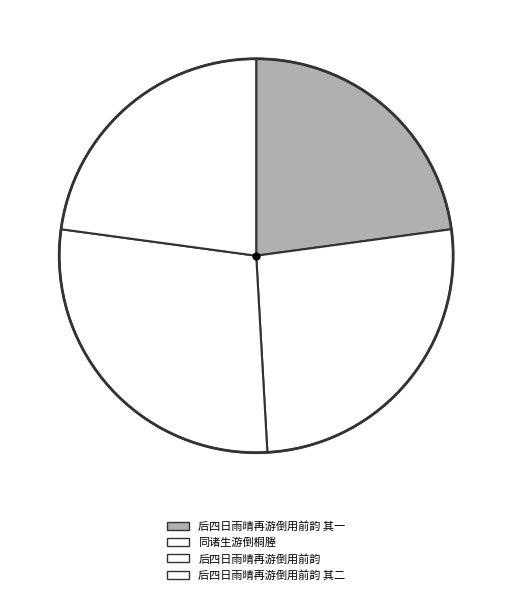

The 同诸生游倒桐塍 slice represents 14% of the pie. True or false?

False